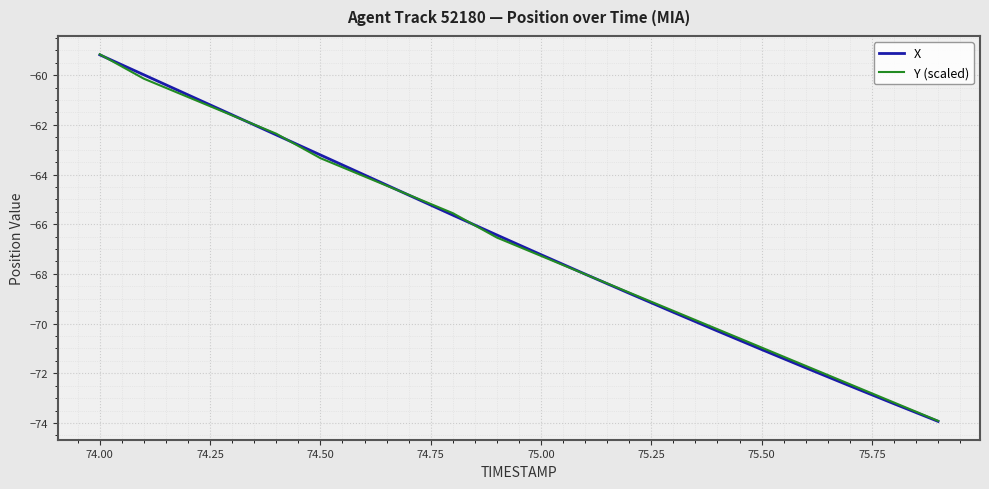

What is the difference between the maximum and second lowest values in the Y (scaled) series?

14.0